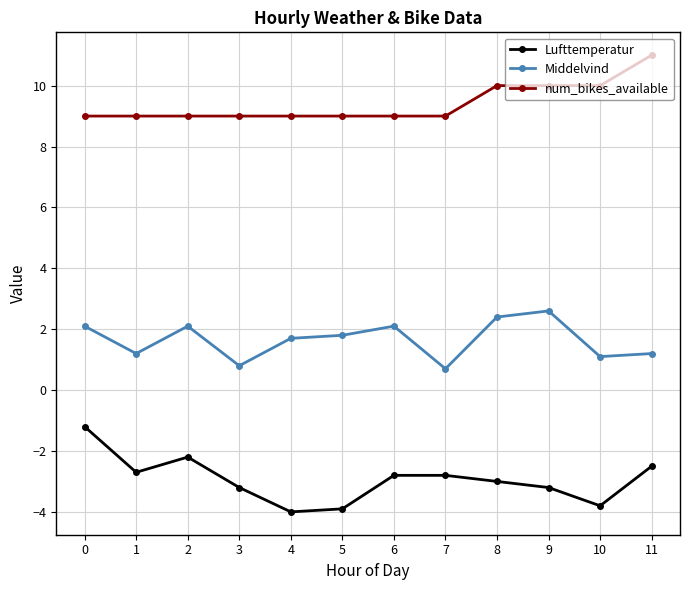

Rank the series at 3 from highest to lowest value.

num_bikes_available, Middelvind, Lufttemperatur